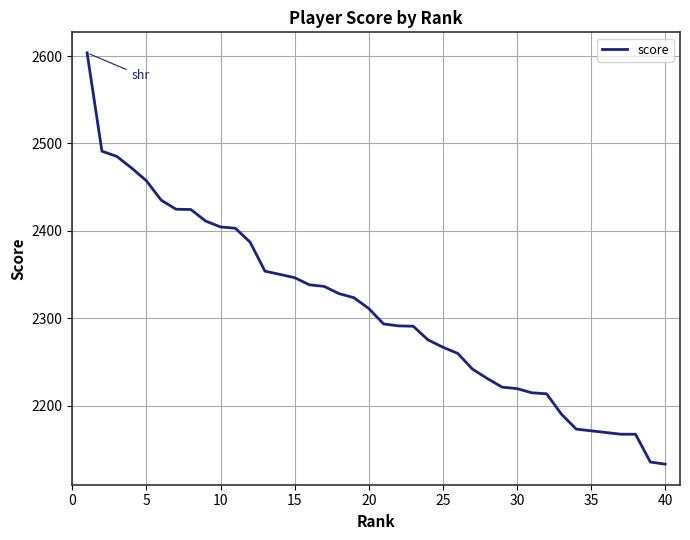

What is the minimum value shown in the chart?

2133.0